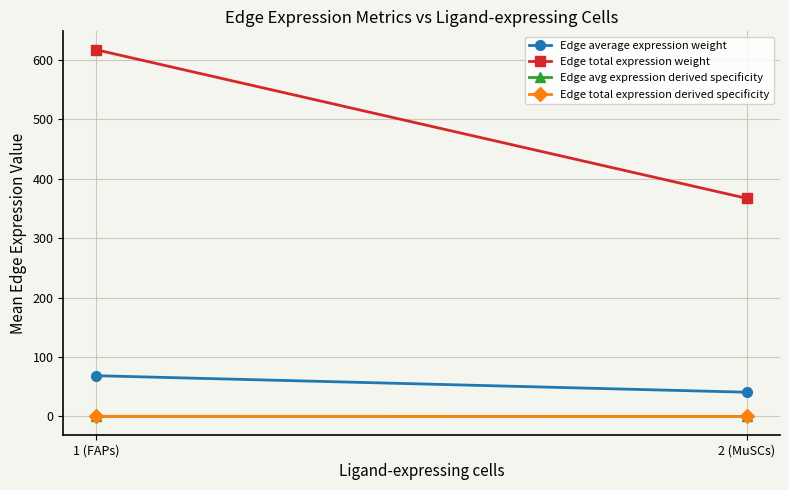

Reading left to right, extract all data points from this chart.

Edge average expression weight: 68.6	40.8
Edge total expression weight: 617.2	366.9
Edge avg expression derived specificity: 0.2	0.1
Edge total expression derived specificity: 0.2	0.1